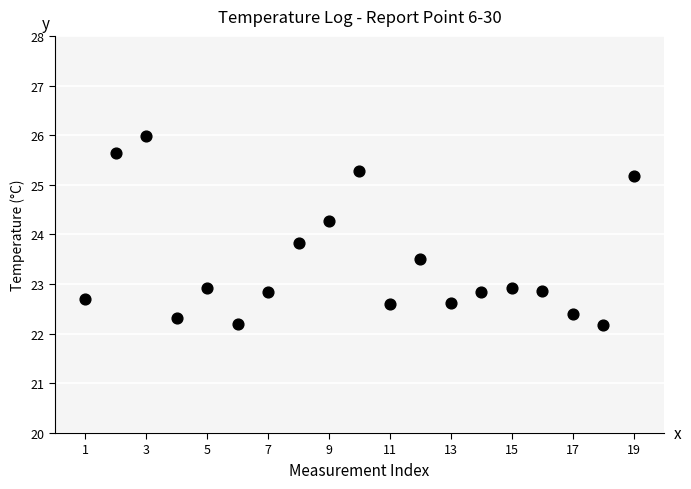

What Y value in the scatter plot is closest to 24?

23.8